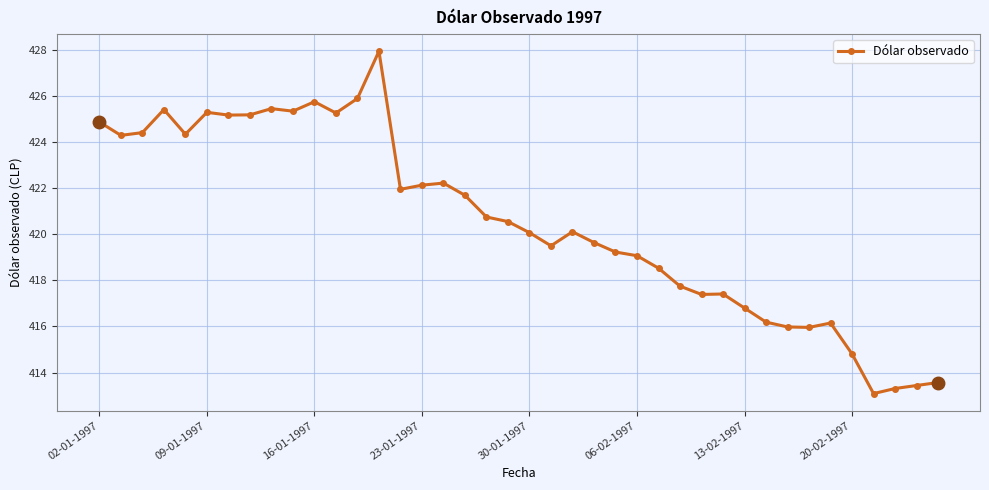

What is the value of the 37th point from the left?

413.1